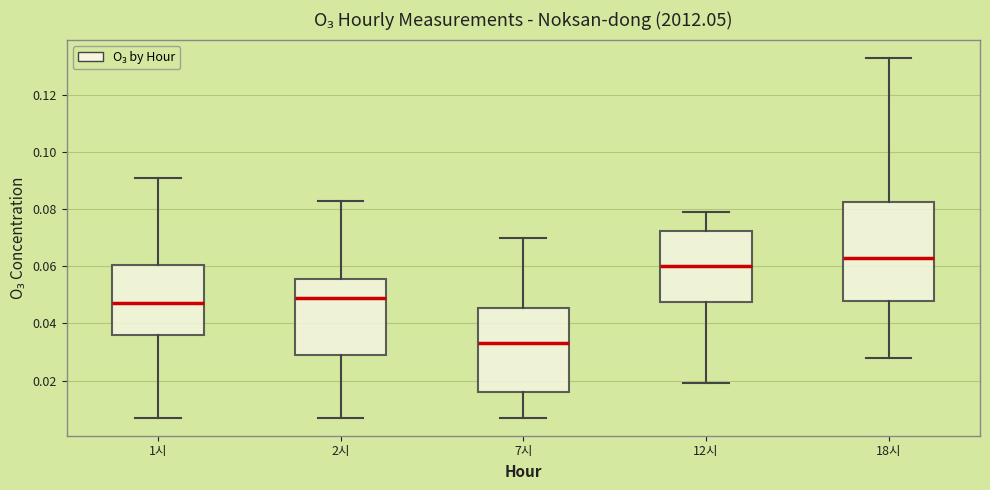

Reading left to right, transcribe this box plot: for each box, give where its median line is, the range the box spans, and where its two whiskers end, as read against the y-axis. The values are not printed on the chart, so give them approximately, as read against the axis.

1시: median 0.048, box 0.036 to 0.060, whiskers 0.008 to 0.092
2시: median 0.050, box 0.030 to 0.056, whiskers 0.008 to 0.084
7시: median 0.034, box 0.016 to 0.046, whiskers 0.008 to 0.070
12시: median 0.060, box 0.048 to 0.072, whiskers 0.020 to 0.080
18시: median 0.064, box 0.048 to 0.082, whiskers 0.028 to 0.134